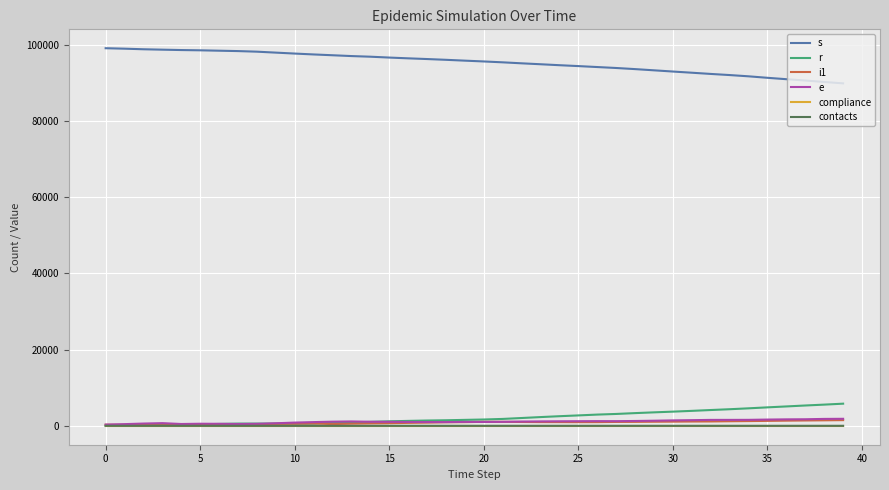

What is the maximum value shown in the chart?

99075.0